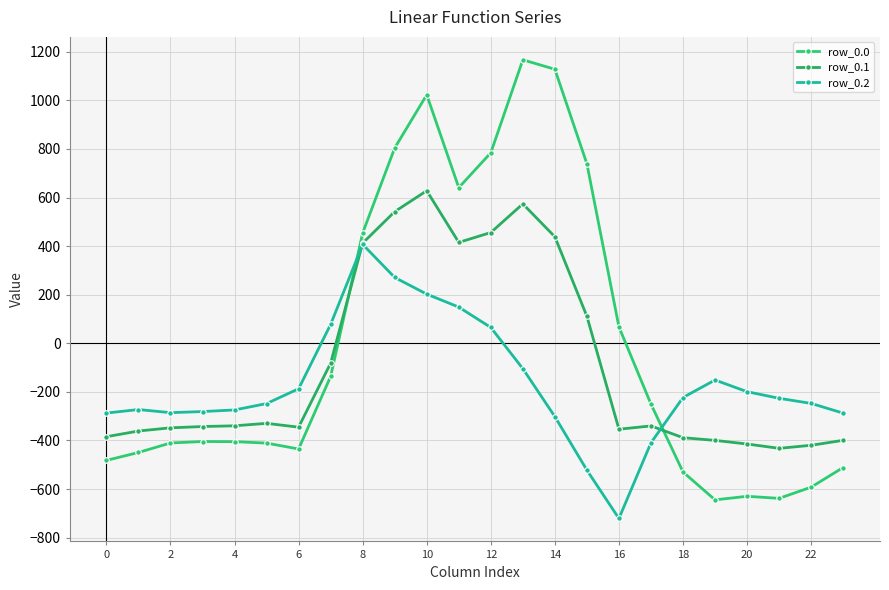

In row_0.0, how many points are higher than both neighbors (excluding endpoints)?

4